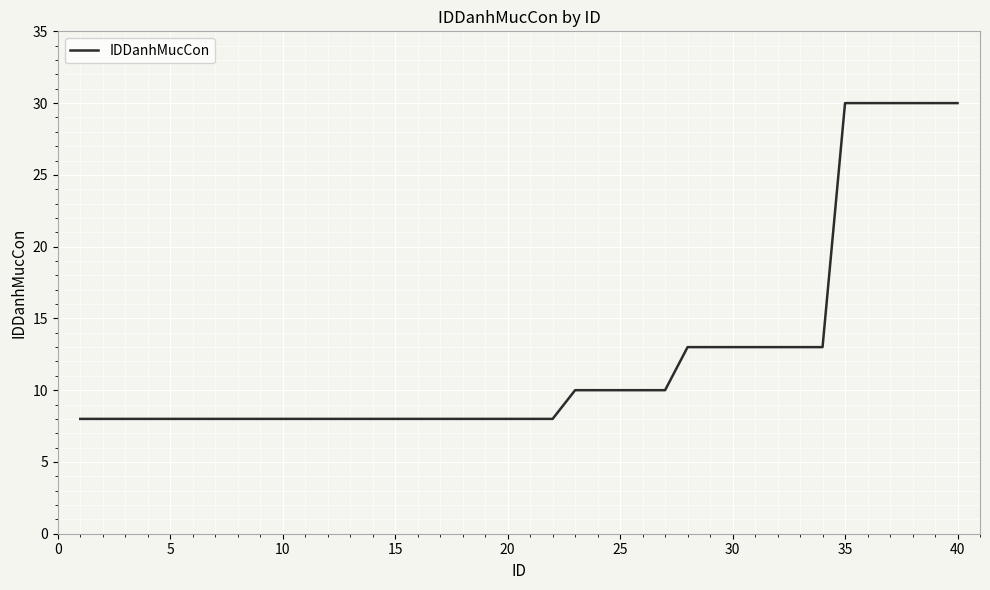

What is the minimum value shown in the chart?

8